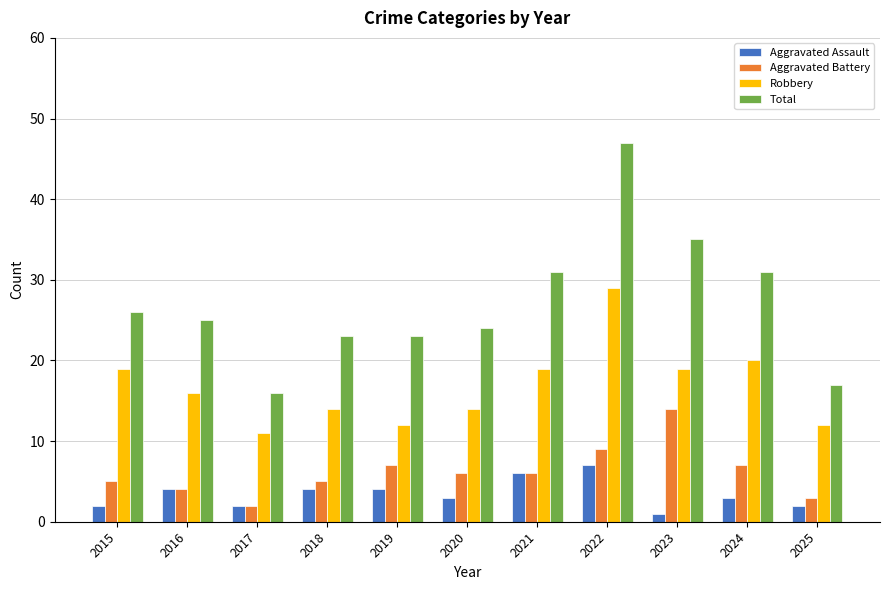

What are all the series names shown in the legend?

Aggravated Assault, Aggravated Battery, Robbery, Total